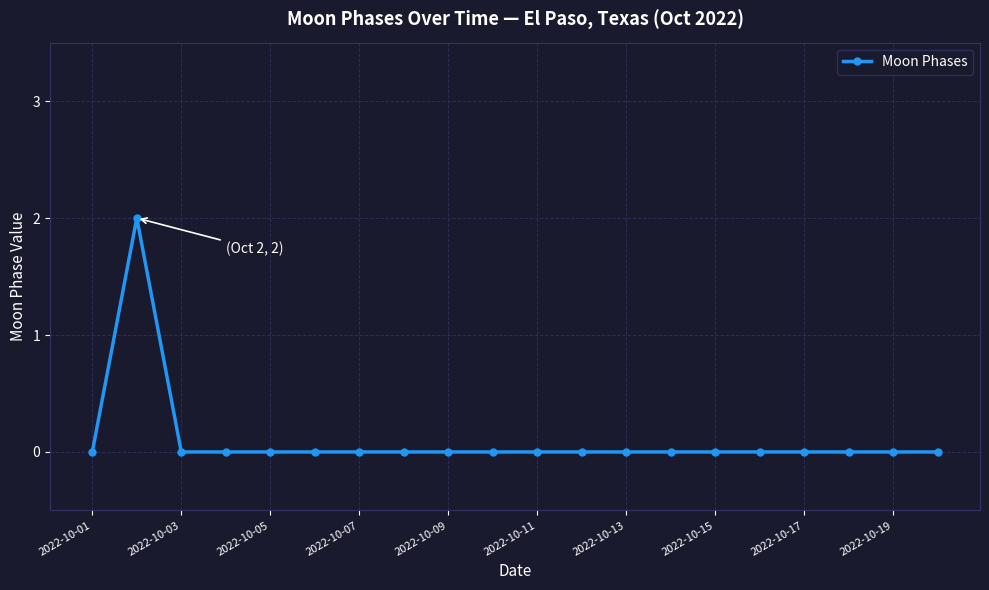

Reading left to right, what are all the values shown in this chart?

0	2	0	0	0	0	0	0	0	0	0	0	0	0	0	0	0	0	0	0